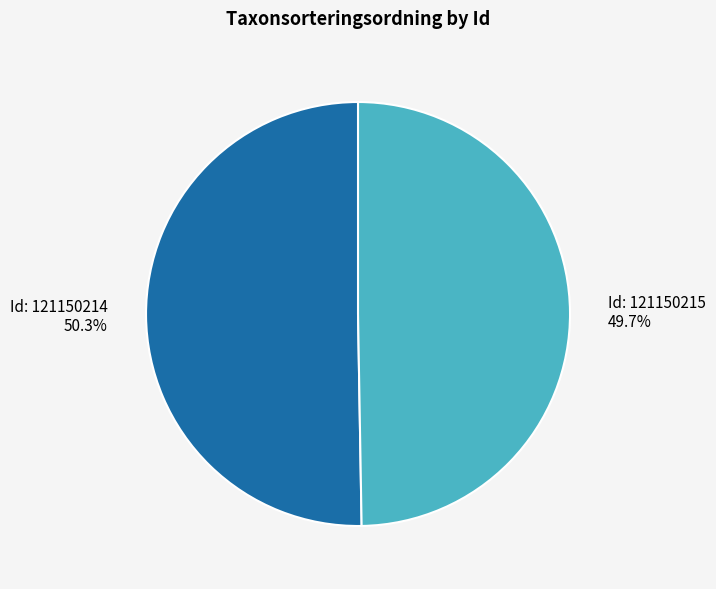

Does any single category account for the majority?

Yes